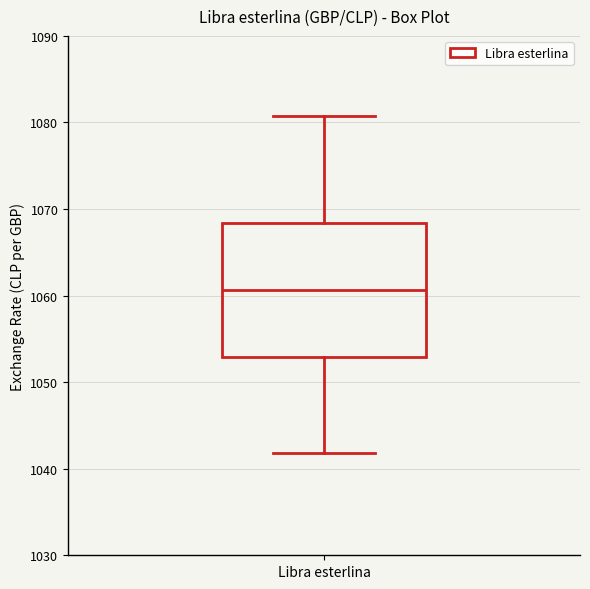

Where is the upper edge of the box for Libra esterlina on the y-axis? The values are not printed on the chart, so give them approximately, as read against the axis.

1068